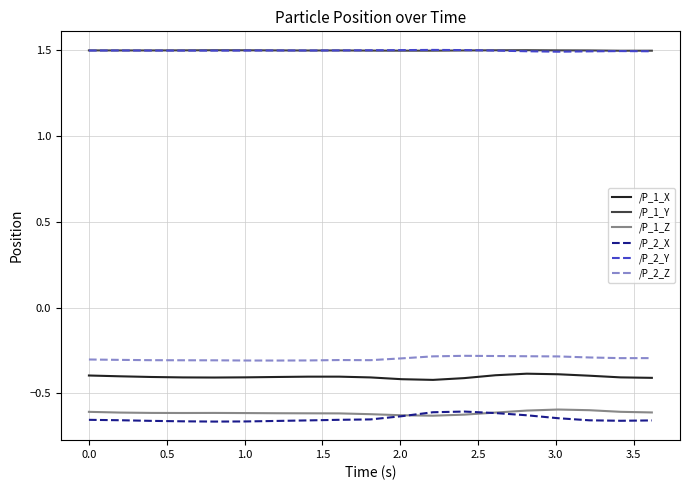

True or false: /P_2_Z and /P_2_X cross at least once.

False